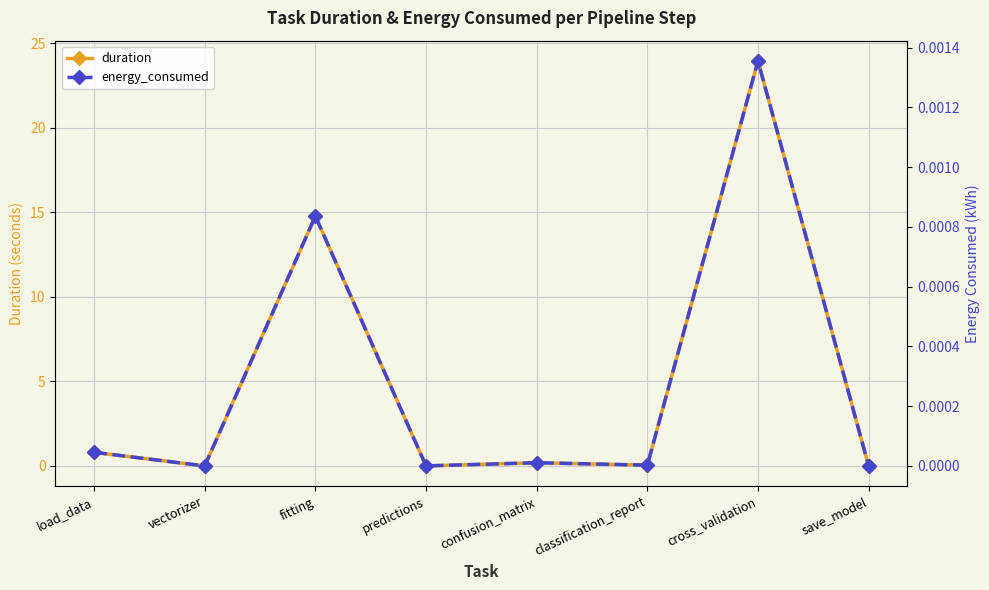

Which series has the largest total across all categories?

duration